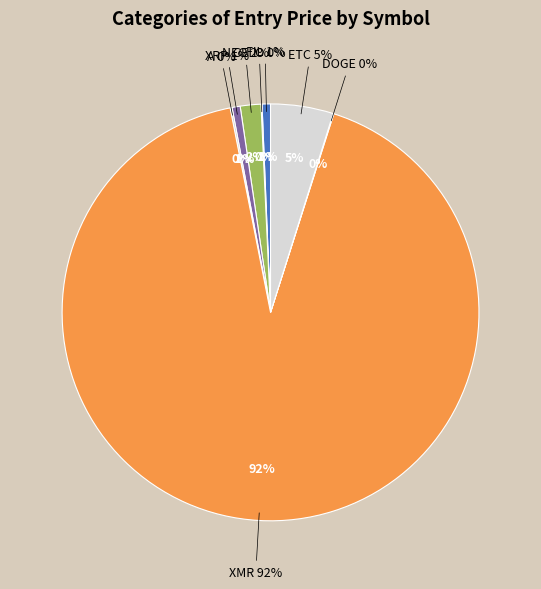

Do DOGE and XMR together represent more than half of the pie?

Yes